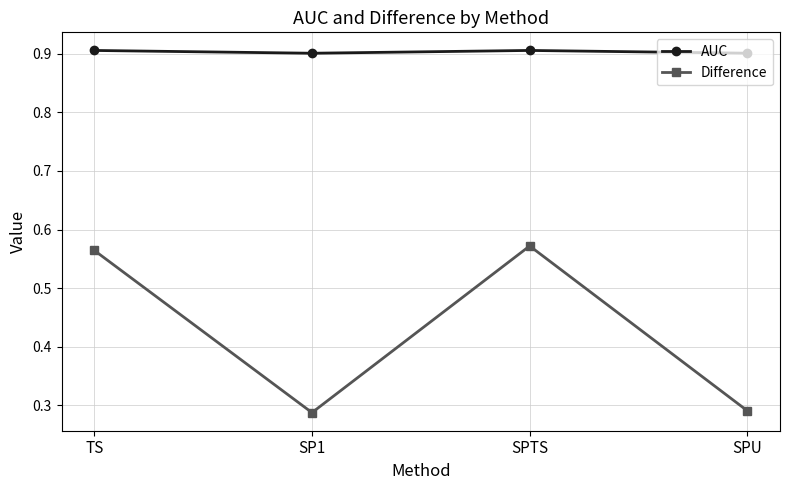

True or false: AUC has more than 1 points higher than both neighbors.

False